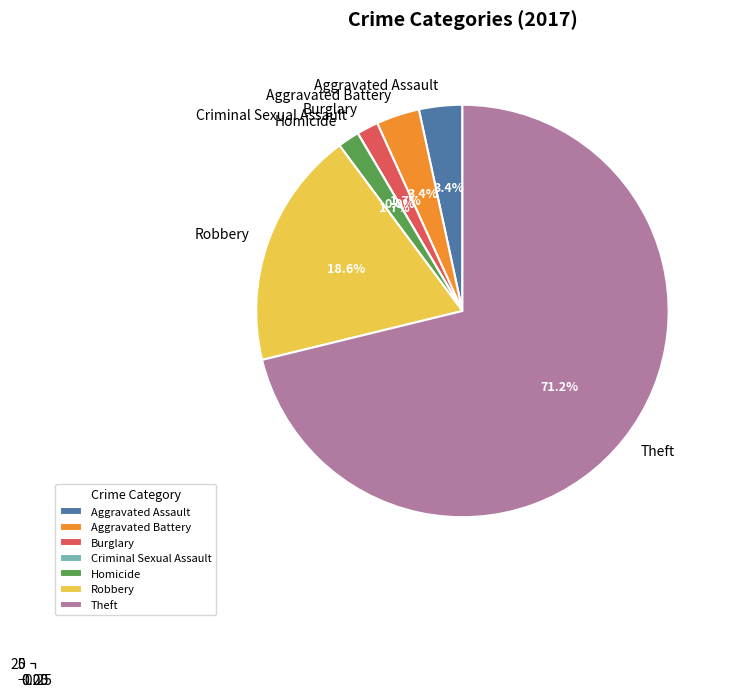

Which slice is the largest?

Theft